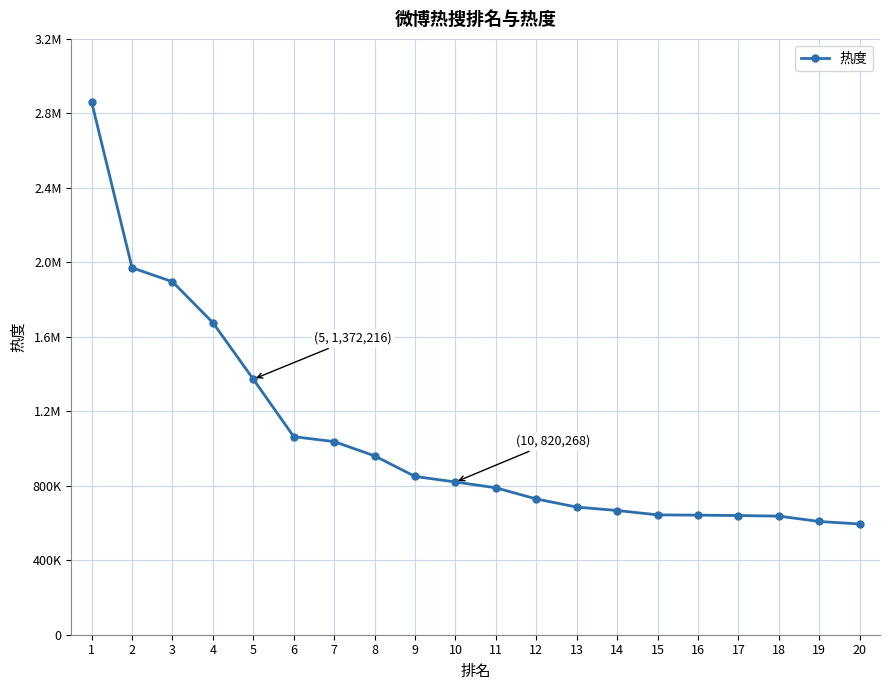

Between 2 and 5, which is larger?

2